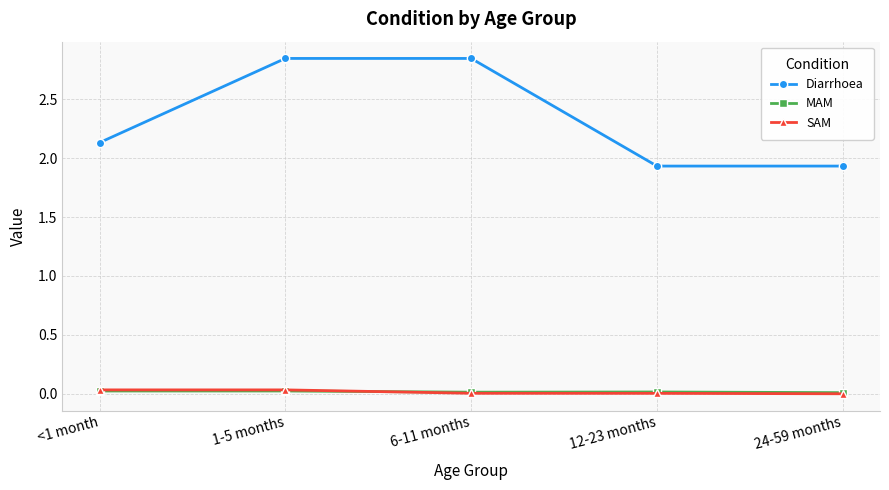

How many distinct data groups are displayed?

3